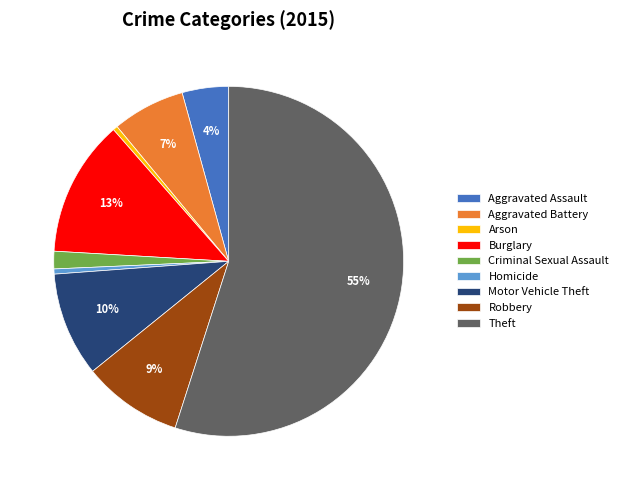

Is it true that Robbery is 9% of the pie?

True